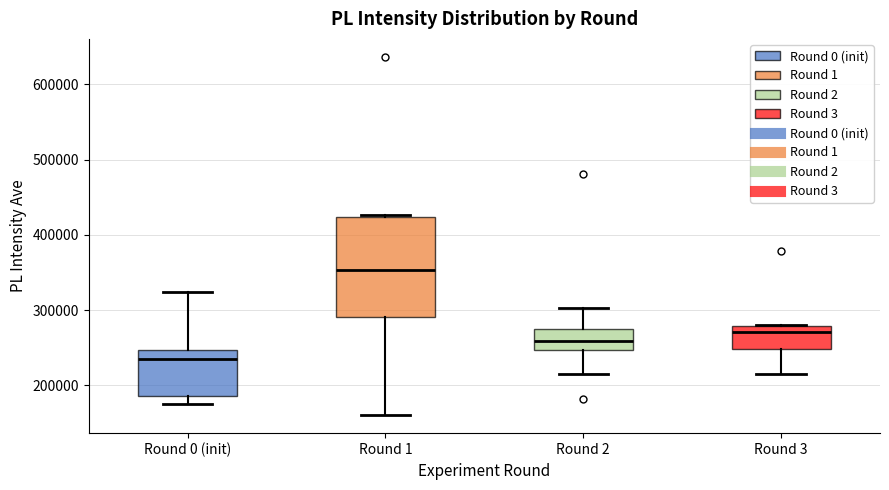

Where is the lower edge of the box for Round 3 on the y-axis? The values are not printed on the chart, so give them approximately, as read against the axis.

250000